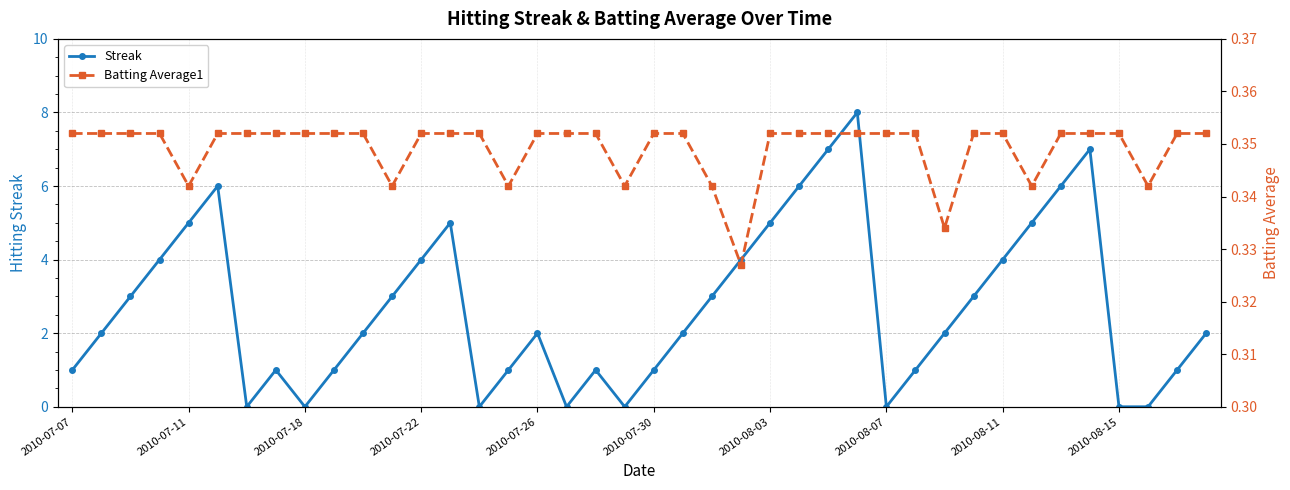

The value of Streak at 2010-07-22 is 6. True or false?

False